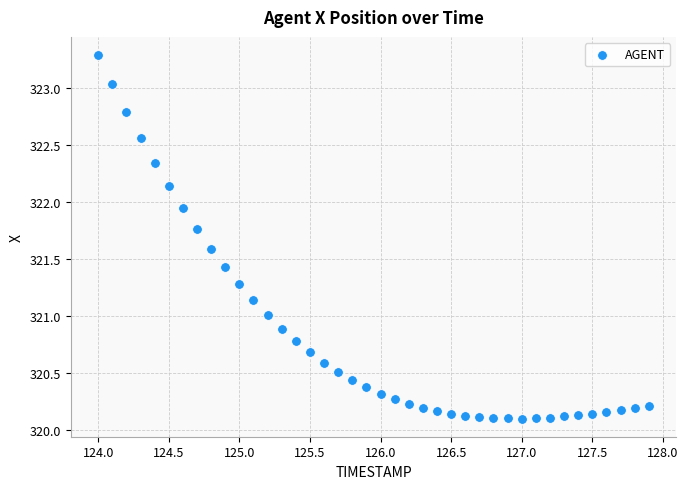

What is the range of Y values (max minus min)?

3.2